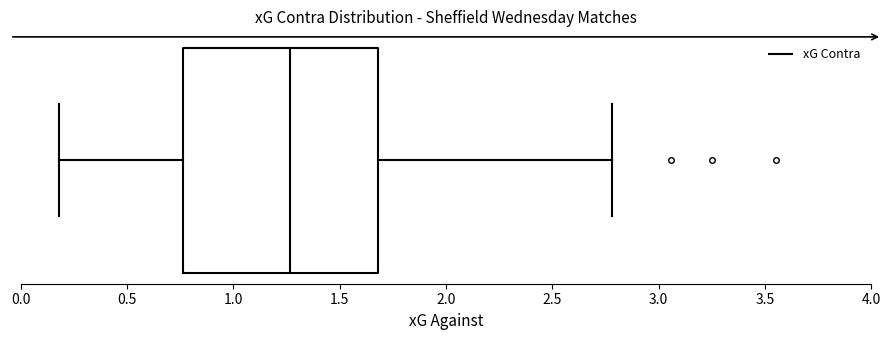

Transcribe this box plot: give where the median line is, the range the box spans, and where the two whiskers end, as read against the x-axis. The values are not printed on the chart, so give them approximately, as read against the axis.

median 1.25, box 0.75 to 1.70, whiskers 0.20 to 2.80